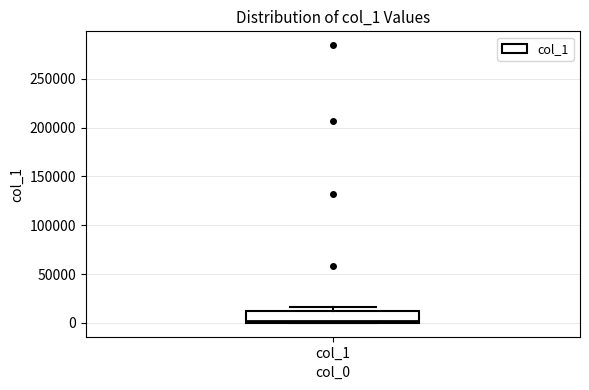

Transcribe this box plot: give where the median line is, the range the box spans, and where the two whiskers end, as read against the y-axis. The values are not printed on the chart, so give them approximately, as read against the axis.

median 0 (just above the box's lower edge), box 0 to 10000, whiskers 0 to 15000